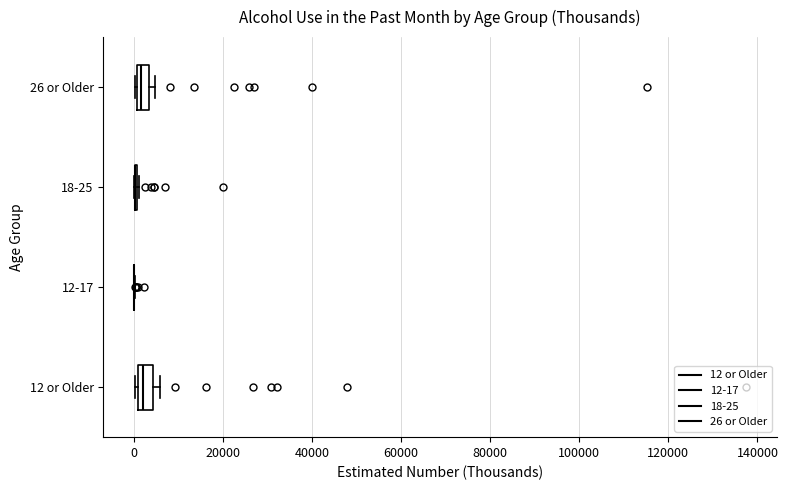

Where is the right edge of the box for 12 or Older on the x-axis? The values are not printed on the chart, so give them approximately, as read against the axis.

4000